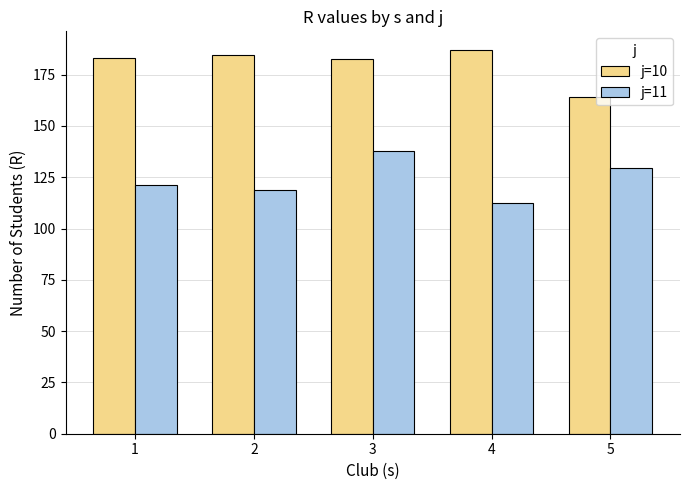

What are all the series names shown in the legend?

j=10, j=11